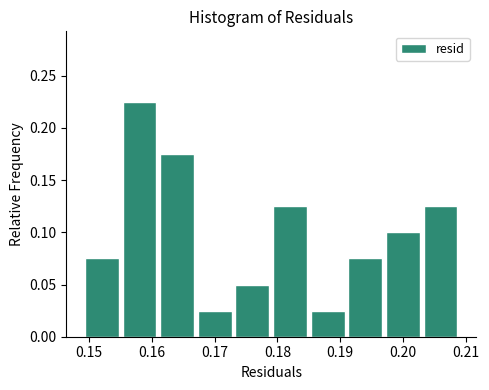

Over which range of the x-axis is the bar tallest?

0.155 to 0.161